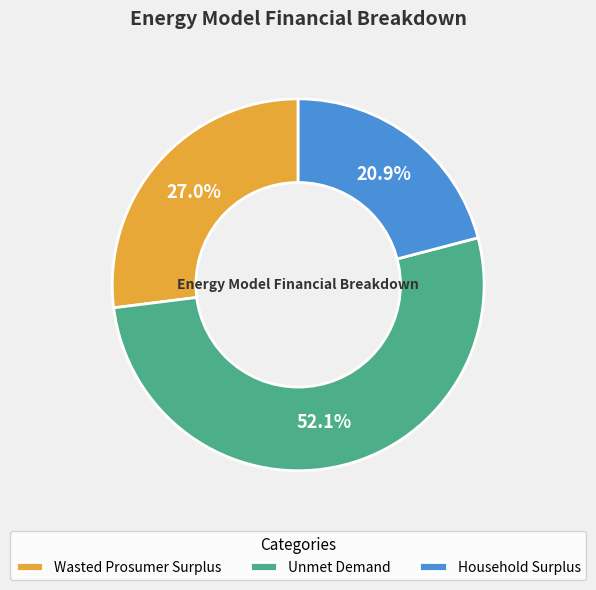

The Wasted Prosumer Surplus slice represents 27% of the pie. True or false?

True